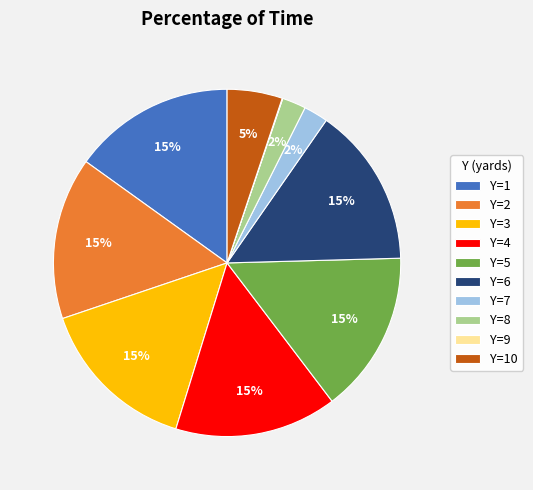

Do Y=7 and Y=10 together represent more than half of the pie?

No